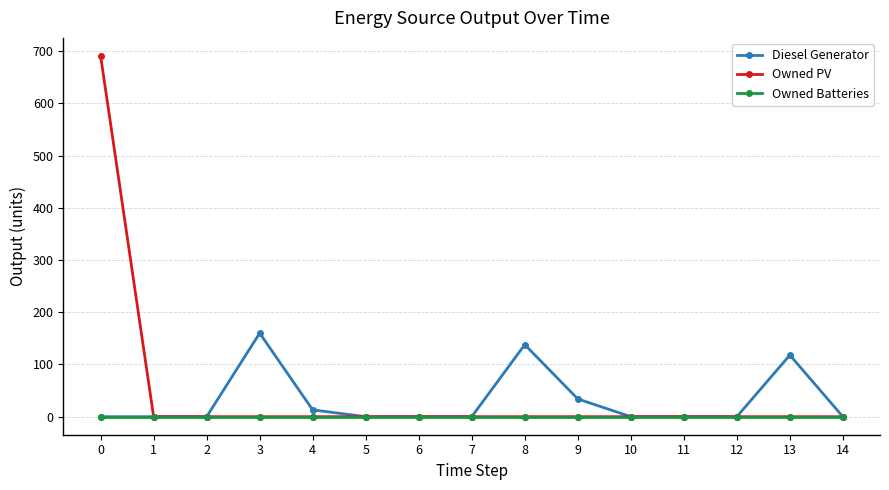

Reading left to right, what are all the values shown in this chart?

Diesel Generator: 0=0	1=0	2=0	3=160	4=13	5=0	6=0	7=0	8=138	9=34	10=0	11=0	12=0	13=118	14=0
Owned PV: 0=691	1=0	2=0	3=0	4=0	5=0	6=0	7=0	8=0	9=0	10=0	11=0	12=0	13=0	14=0
Owned Batteries: 0=0	1=0	2=0	3=0	4=0	5=0	6=0	7=0	8=0	9=0	10=0	11=0	12=0	13=0	14=0